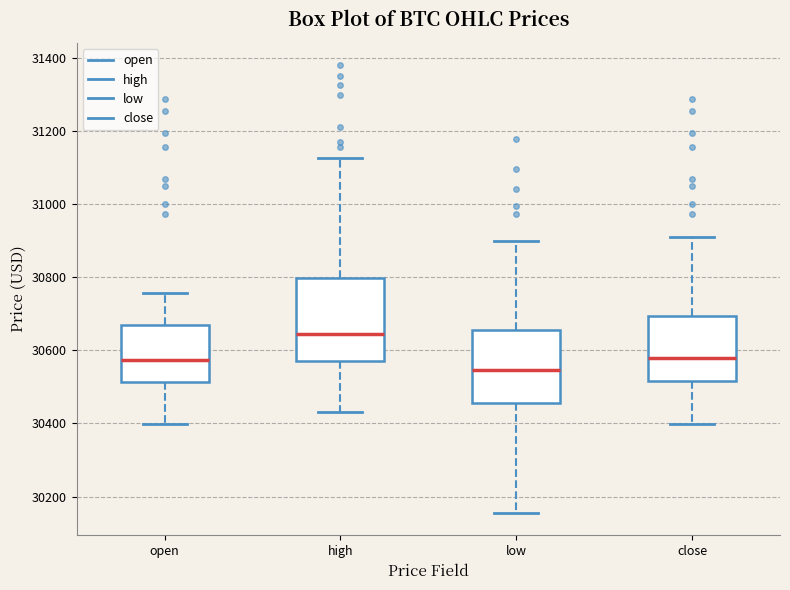

Reading left to right, transcribe this box plot: for each box, give where its median line is, the range the box spans, and where its two whiskers end, as read against the y-axis. The values are not printed on the chart, so give them approximately, as read against the axis.

open: median 30580, box 30520 to 30660, whiskers 30400 to 30760
high: median 30640, box 30580 to 30800, whiskers 30440 to 31120
low: median 30540, box 30460 to 30660, whiskers 30160 to 30900
close: median 30580, box 30520 to 30700, whiskers 30400 to 30920